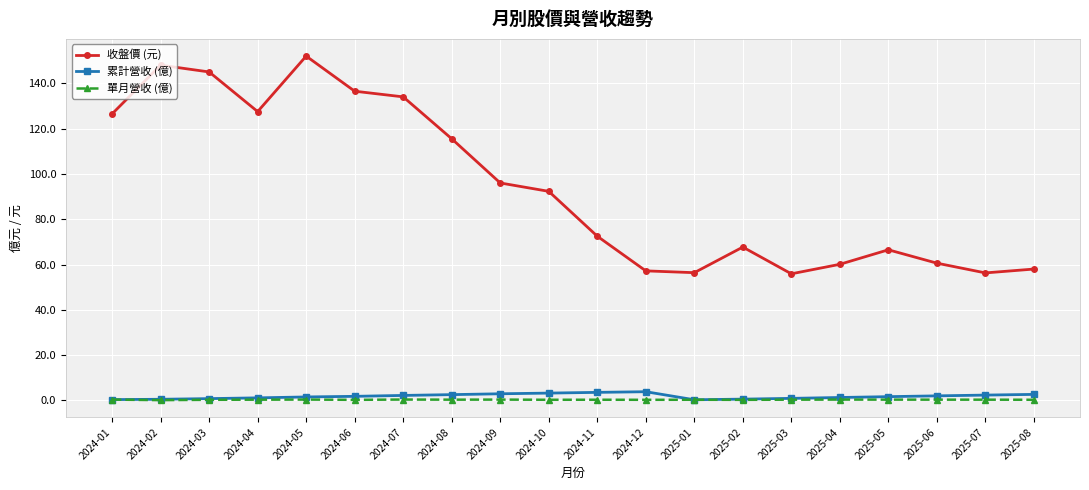

At which category does 收盤價 (元) reach its first local peak?

2024-02